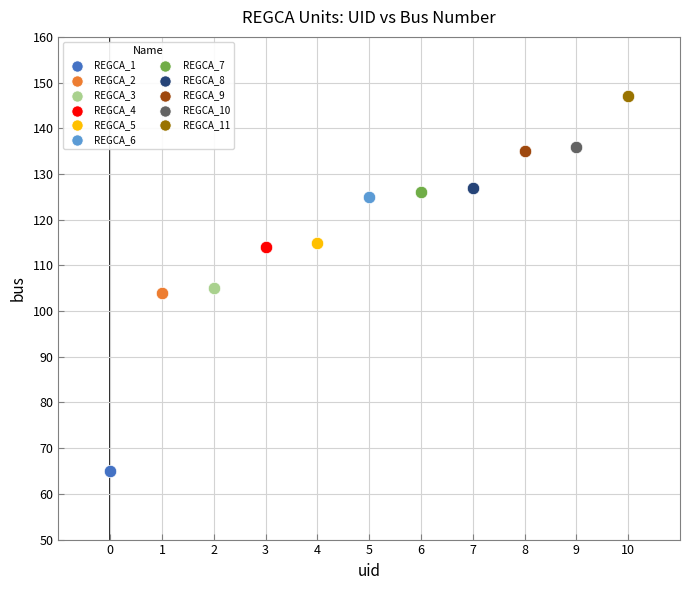

What are all the series names shown in the legend?

REGCA_1, REGCA_2, REGCA_3, REGCA_4, REGCA_5, REGCA_6, REGCA_7, REGCA_8, REGCA_9, REGCA_10, REGCA_11